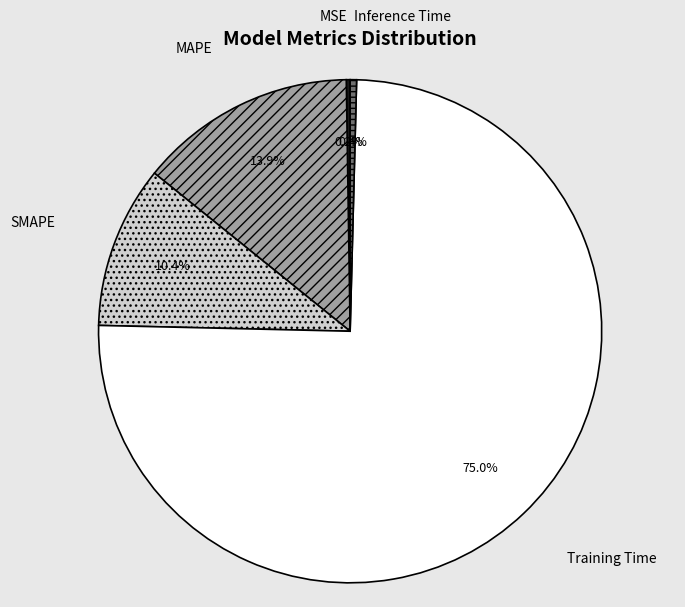

Which category has the biggest portion of the pie?

Training Time